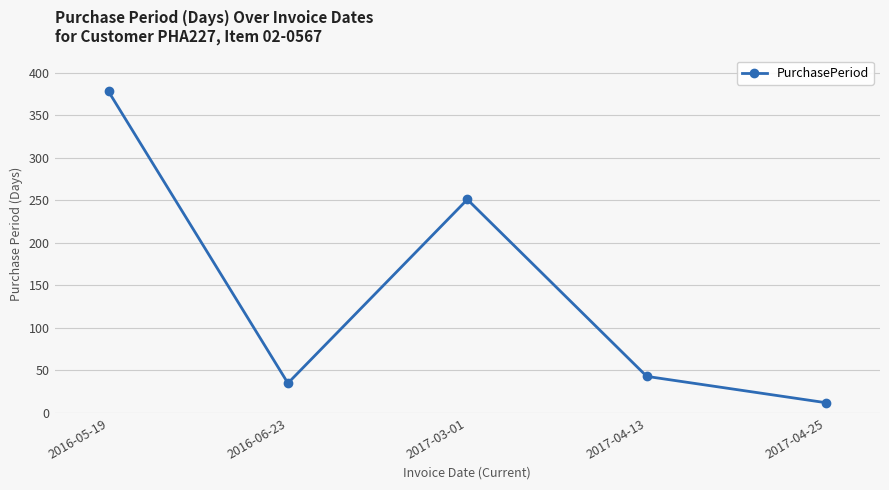

How many values are below 43?

2